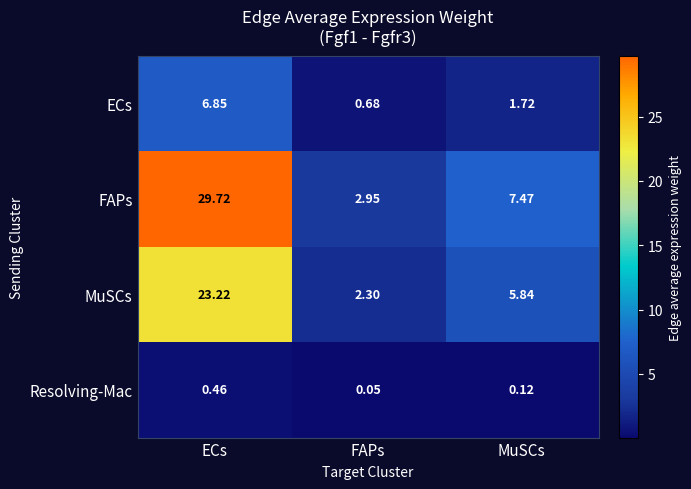

Which series changed the most between ECs and FAPs?

FAPs